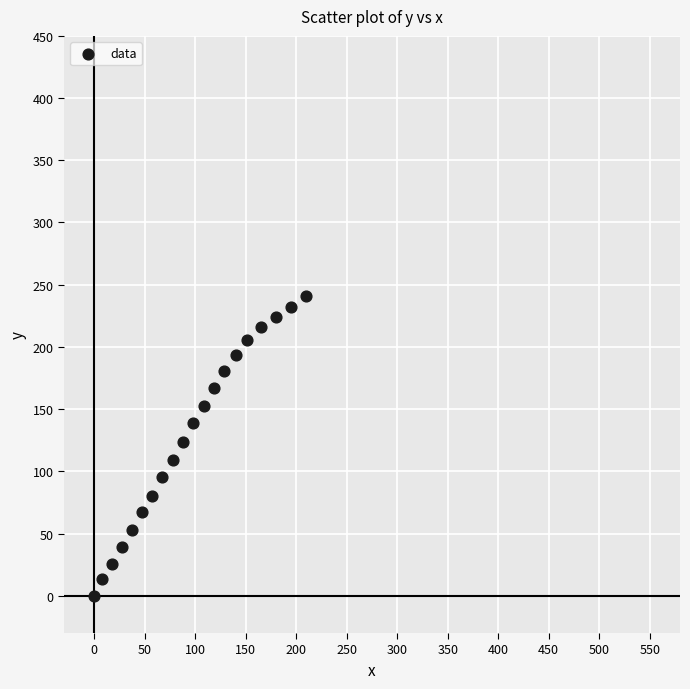

What is the range of Y values (max minus min)?

240.7